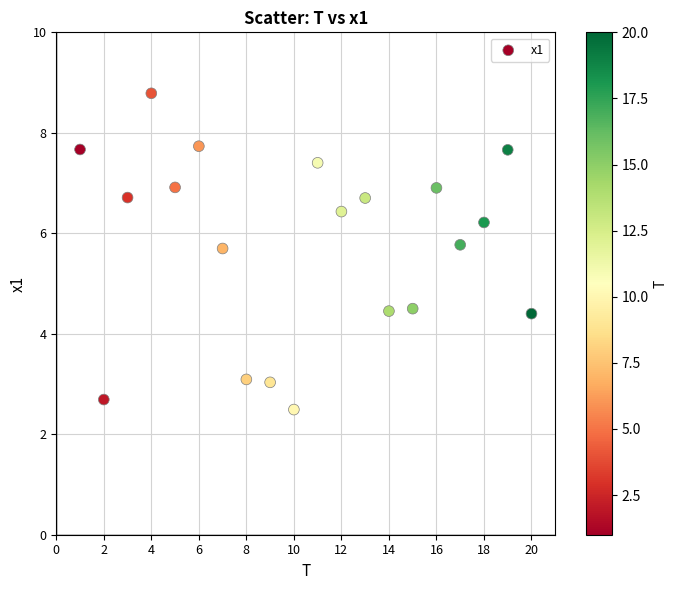

What is the range of Y values (max minus min)?

6.3